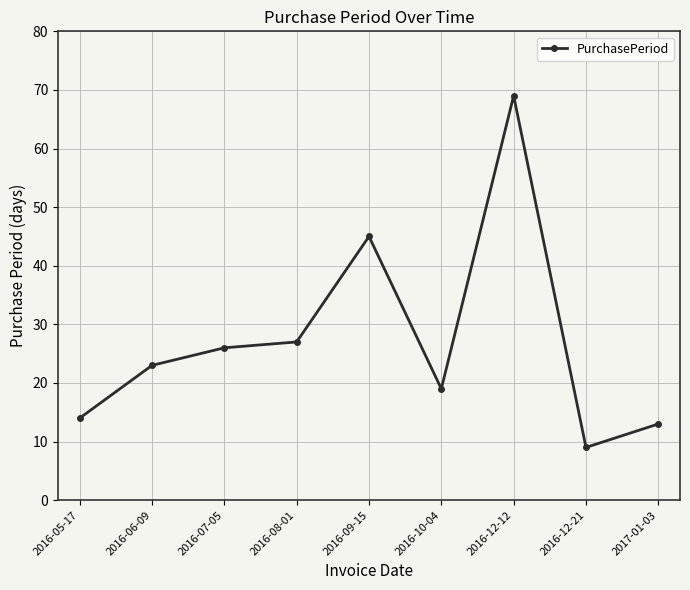

What is the average value?

27